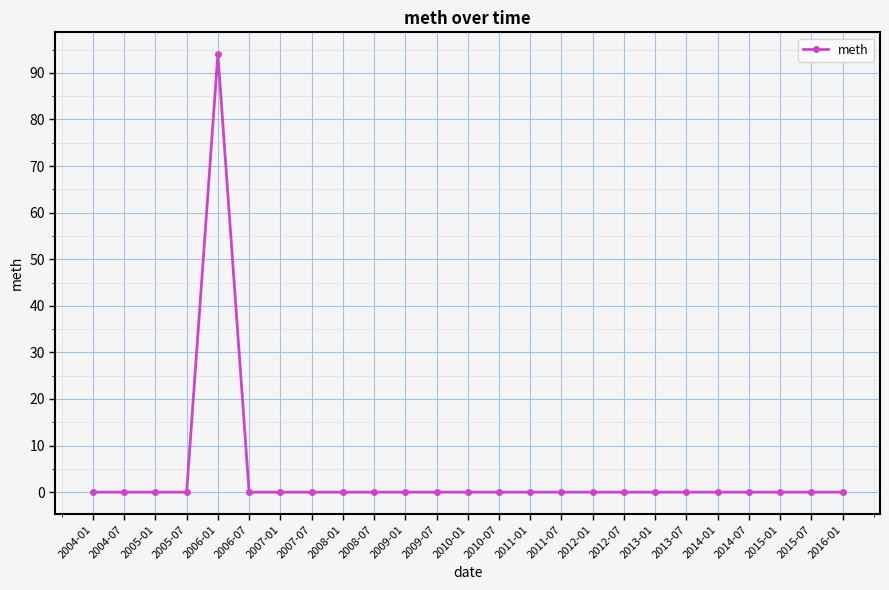

What is the difference between the maximum and minimum values?

94